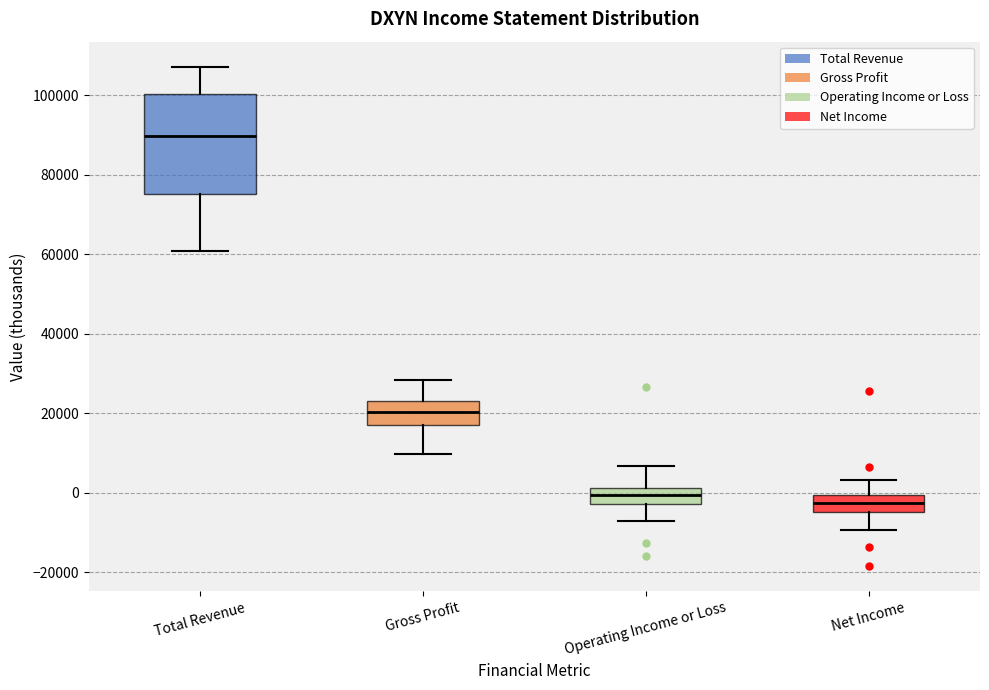

Which box is the tallest, from its lower edge to its upper edge?

Total Revenue